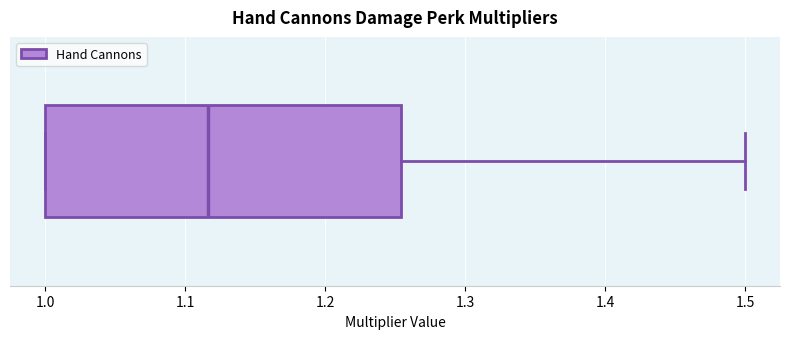

Where is the left edge of the box on the x-axis? The values are not printed on the chart, so give them approximately, as read against the axis.

1.00